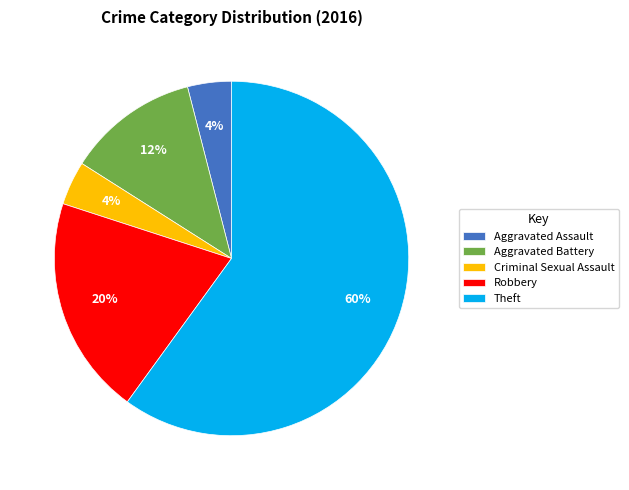

Which slice is the largest?

Theft